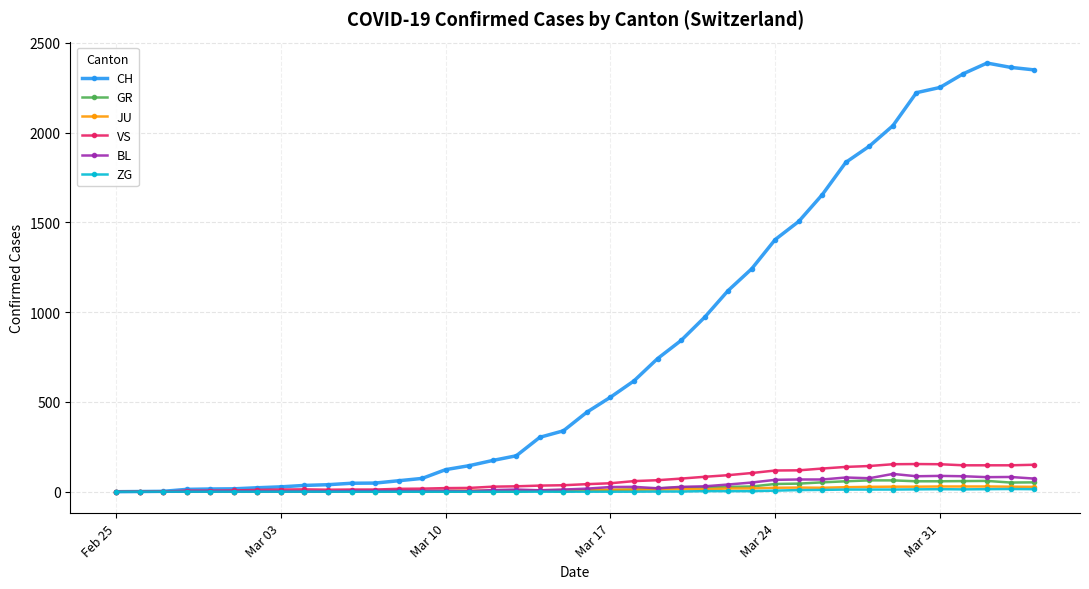

What is the highest value of the VS series?

154